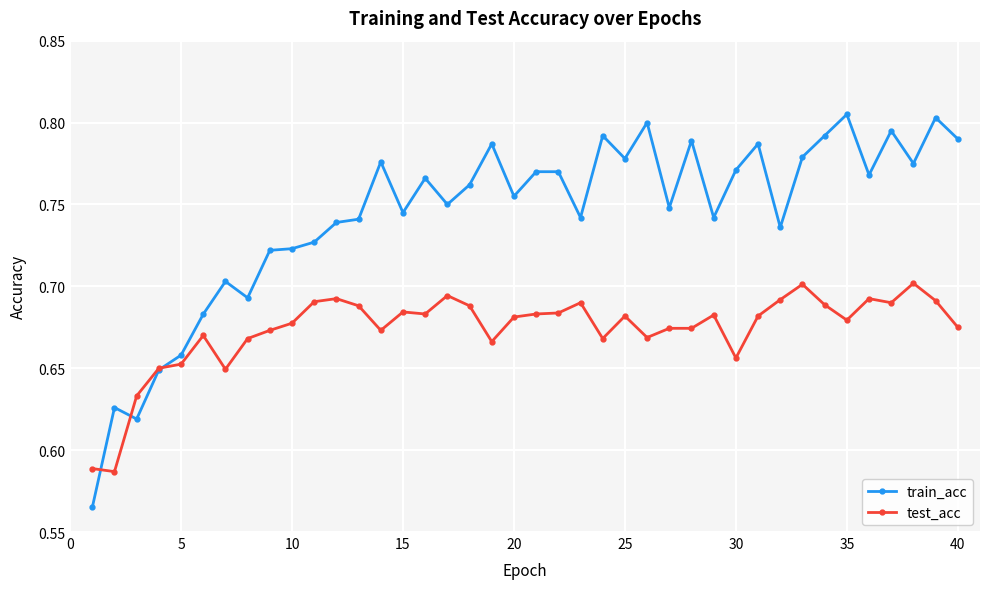

Count the test_acc values in the range 0 to 1.

40